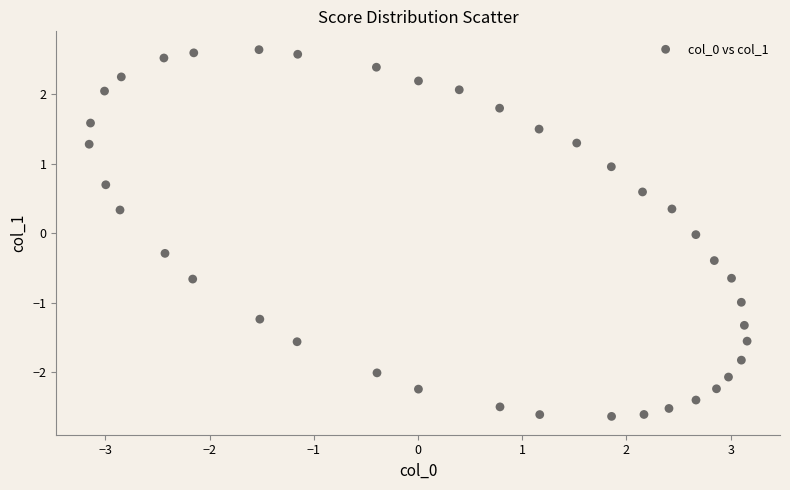

What is the range of X values (max minus min)?

6.3